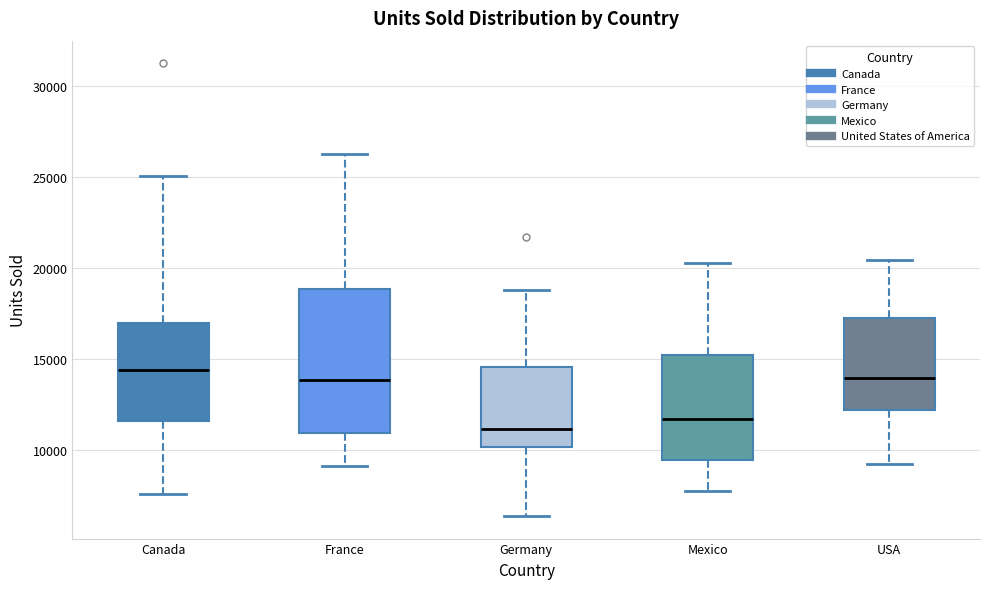

Reading left to right, transcribe this box plot: for each box, give where its median line is, the range the box spans, and where its two whiskers end, as read against the y-axis. The values are not printed on the chart, so give them approximately, as read against the axis.

Canada: median 14500, box 11500 to 17000, whiskers 7500 to 25000
France: median 14000, box 11000 to 19000, whiskers 9000 to 26500
Germany: median 11000, box 10000 to 14500, whiskers 6500 to 19000
Mexico: median 11500, box 9500 to 15000, whiskers 7500 to 20500
USA: median 14000, box 12000 to 17500, whiskers 9000 to 20500